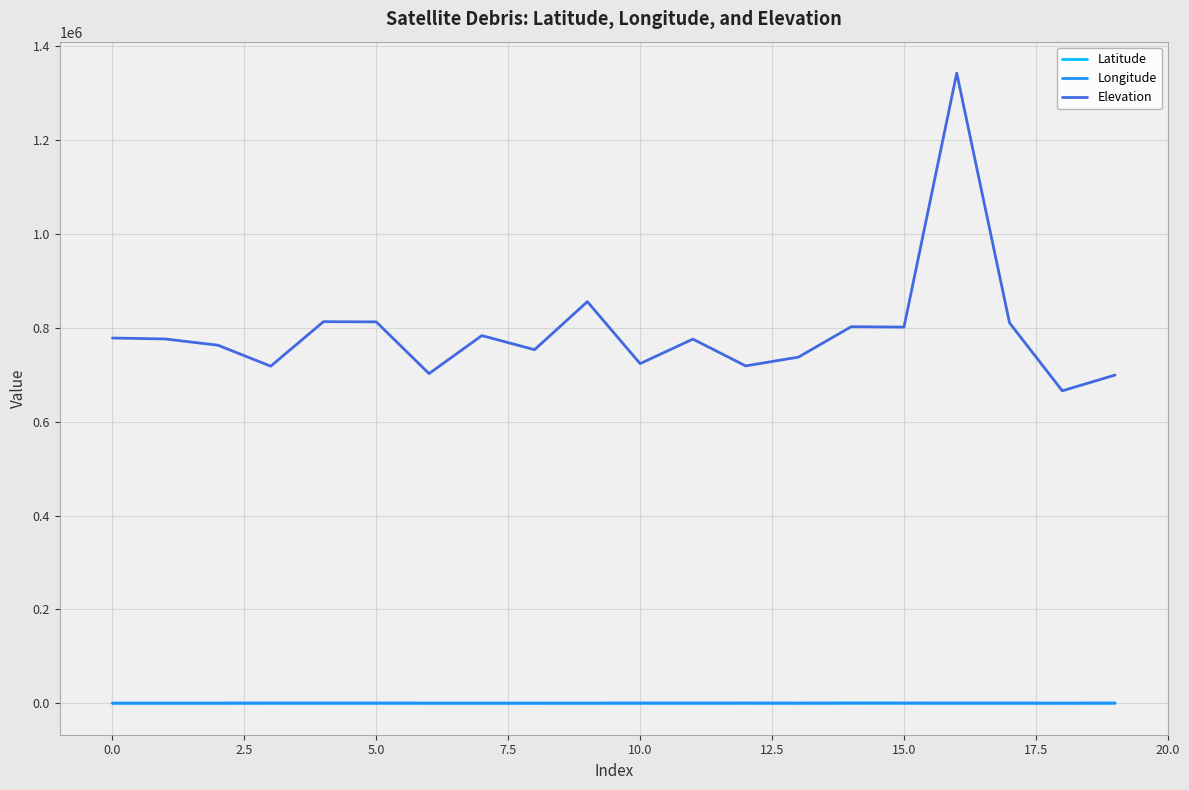

What is the greatest value displayed?

1343046.7